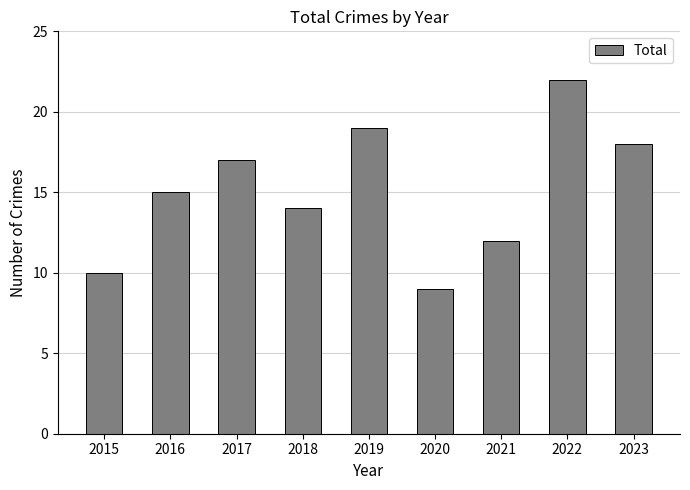

How many distinct data groups are displayed?

1